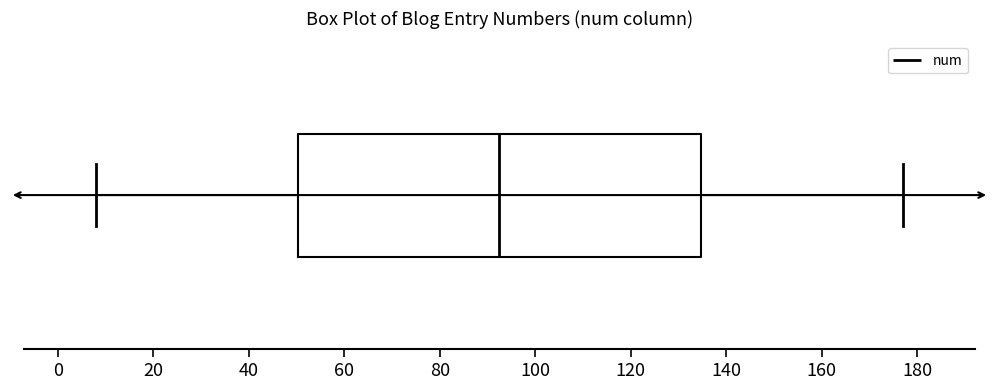

Transcribe this box plot: give where the median line is, the range the box spans, and where the two whiskers end, as read against the x-axis. The values are not printed on the chart, so give them approximately, as read against the axis.

median 92, box 50 to 134, whiskers 8 to 178